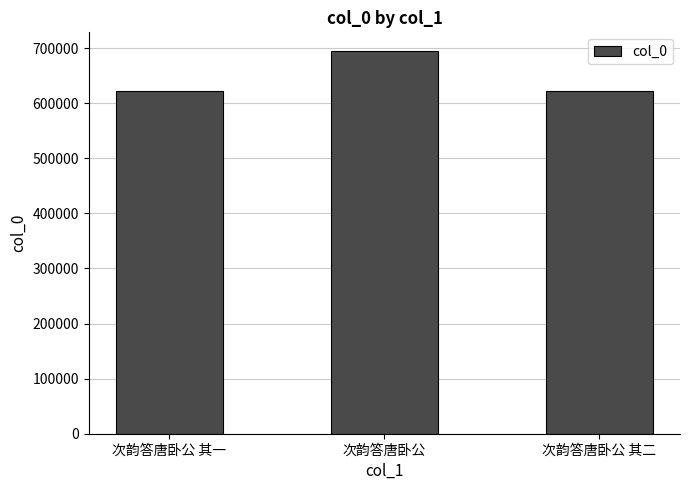

How many data points are less than 621527?

1